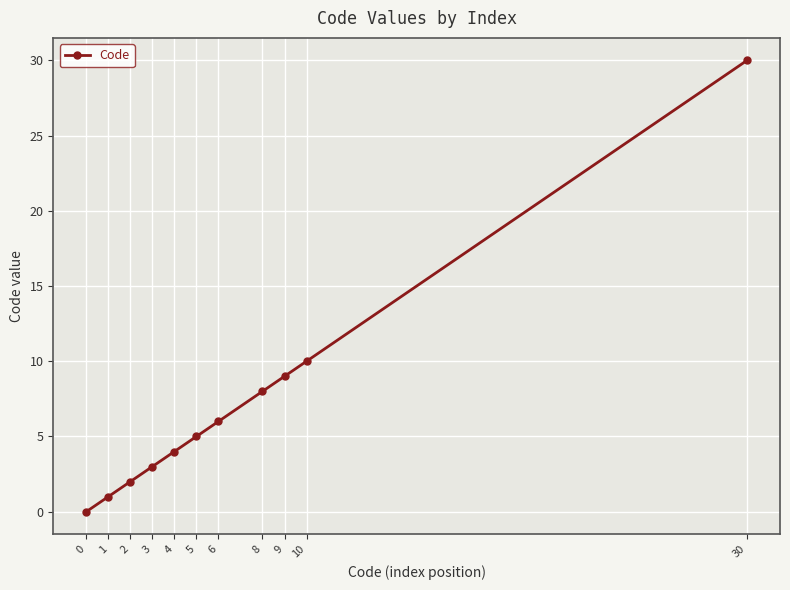

True or false: the data shows 4 at 10.

False